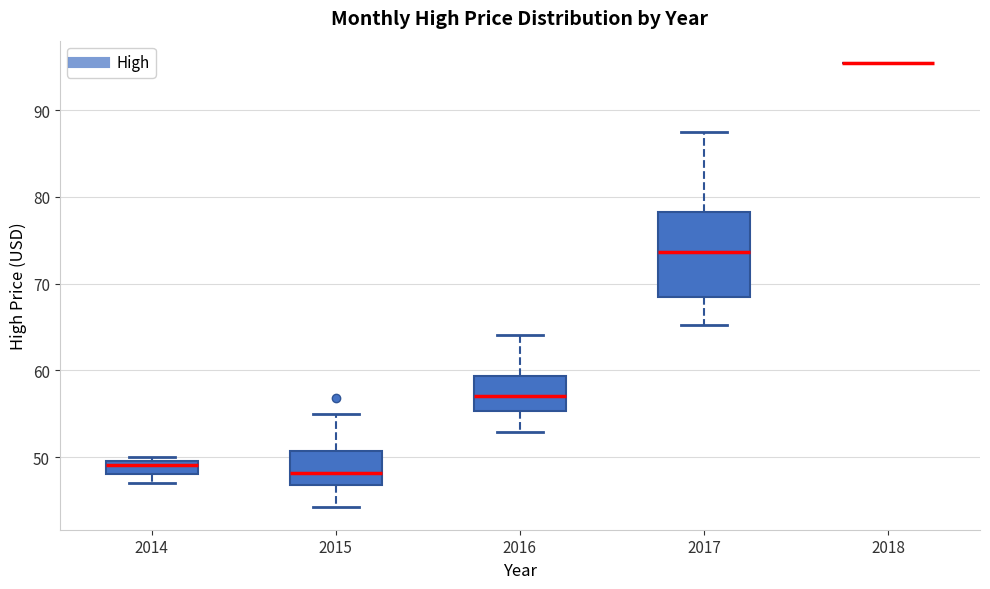

Reading left to right, read every box against the y-axis: the position of its median line, the range the box covers, and the ends of its whiskers. The values are not printed on the chart, so give them approximately, as read against the axis.

2014: median 49, box 48 to 50, whiskers 47 to 50 (just above the box's upper edge)
2015: median 48, box 47 to 51, whiskers 44 to 55
2016: median 57, box 55 to 59, whiskers 53 to 64
2017: median 74, box 68 to 78, whiskers 65 to 88
2018: box collapsed to a line at 95, whiskers 95 to 95